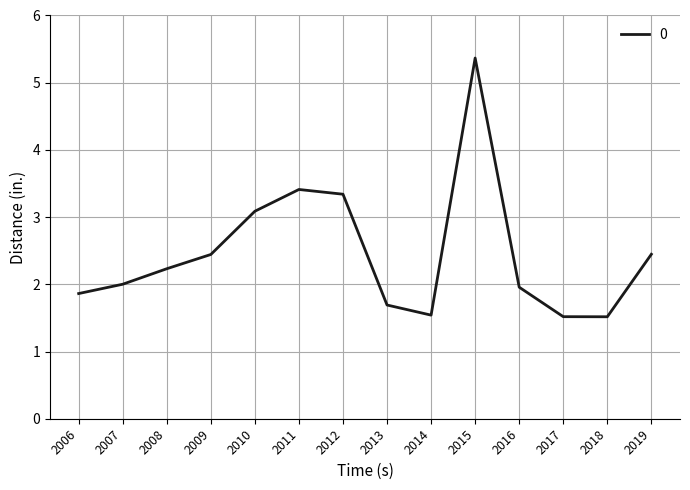

Reading left to right, extract all data points from this chart.

1.9	2.0	2.2	2.4	3.1	3.4	3.3	1.7	1.5	5.4	2.0	1.5	1.5	2.4